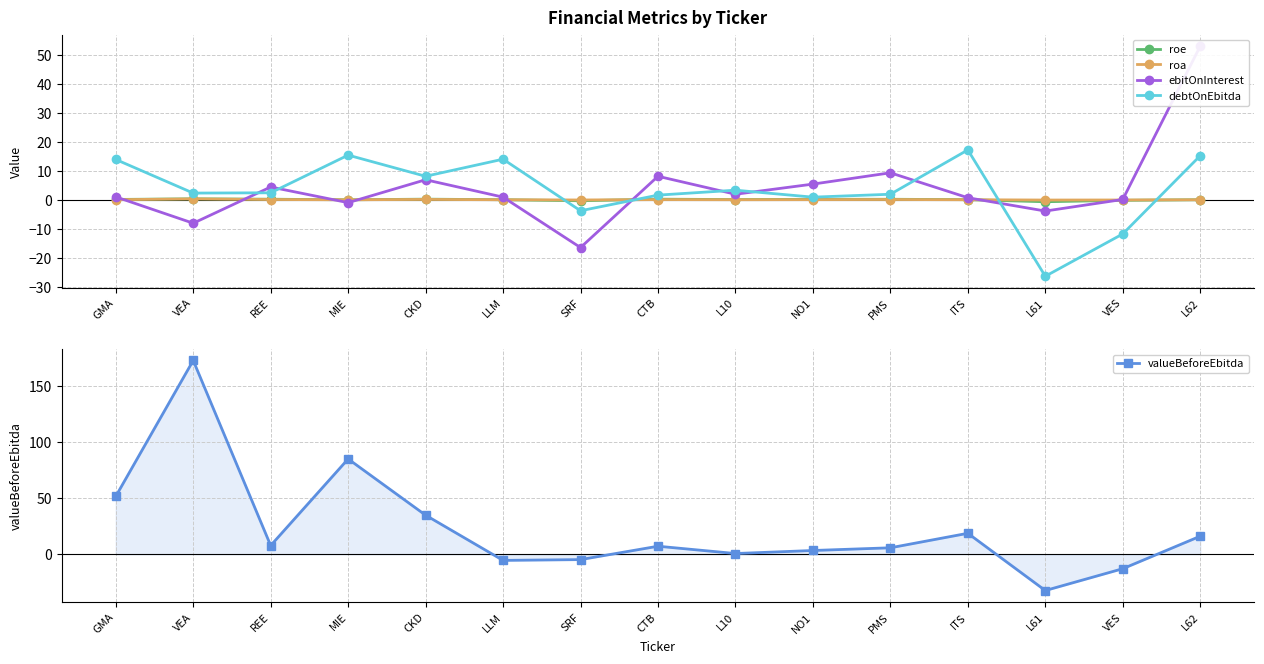

What are all the series names shown in the legend?

roe, roa, ebitOnInterest, debtOnEbitda, valueBeforeEbitda